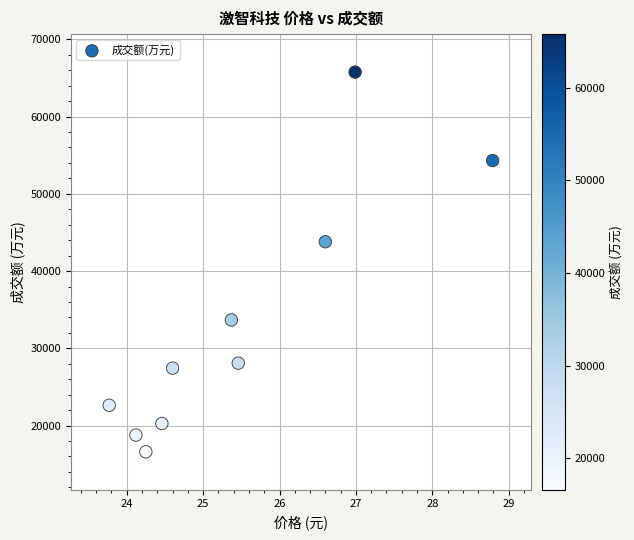

What is the average Y value?

33130